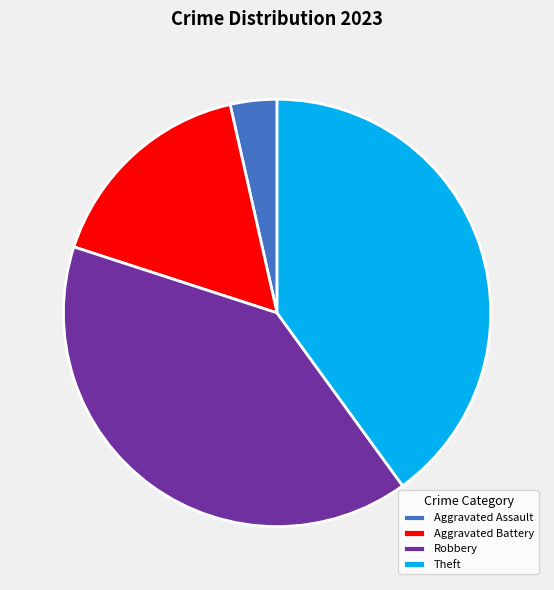

What is the smallest slice in the pie chart?

Aggravated Assault